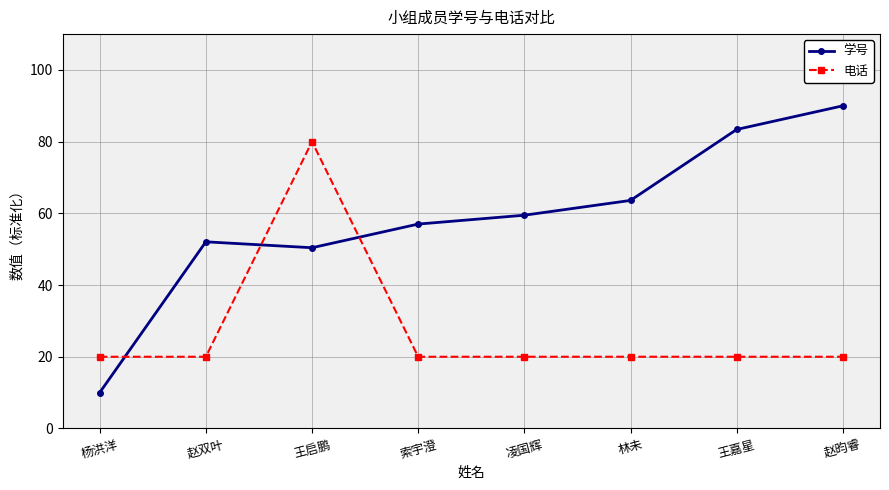

What is the spread (max minus min) of values at 索宇澄?

37.0